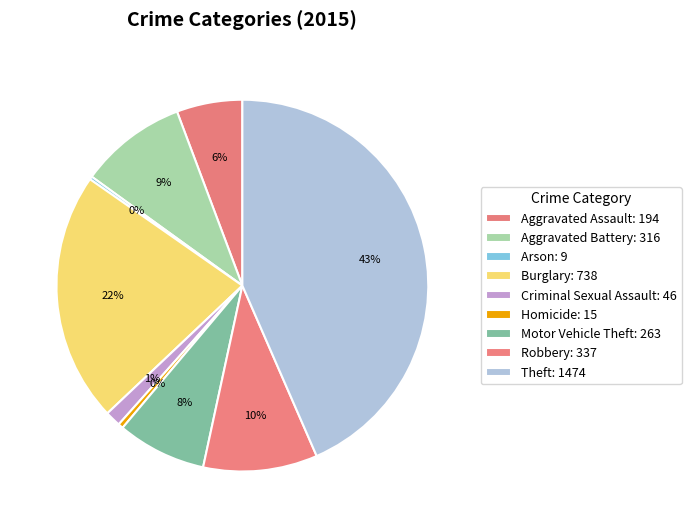

Which category has the smallest portion of the pie?

Arson